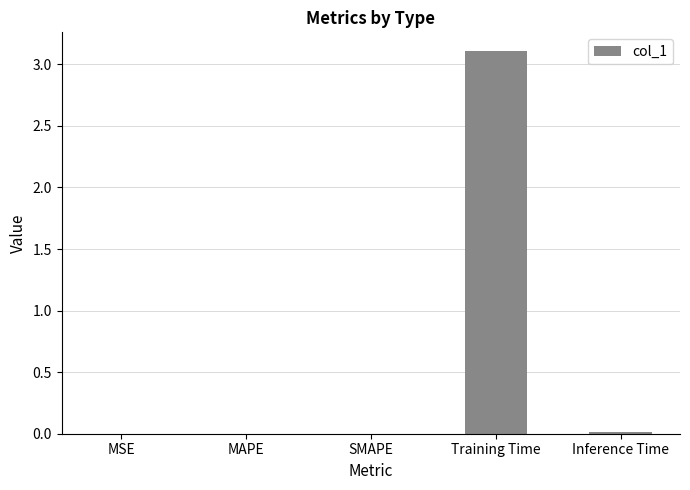

Which label corresponds to the largest value in the chart?

Training Time